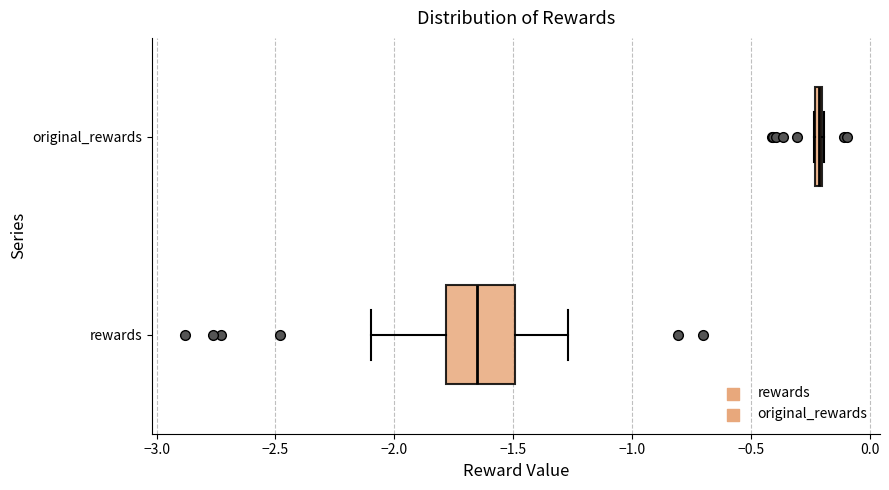

Where is the left edge of the box for original_rewards on the x-axis? The values are not printed on the chart, so give them approximately, as read against the axis.

-0.25